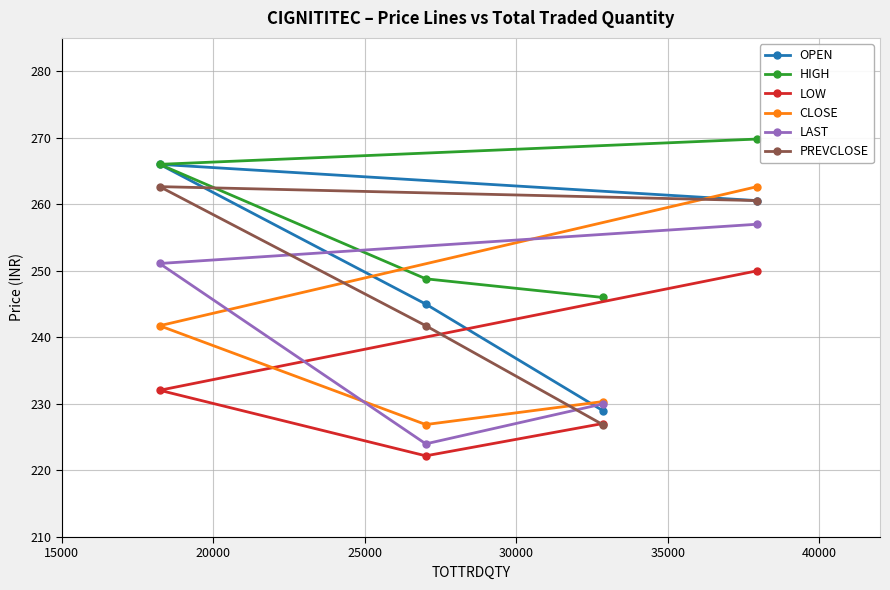

What is the smallest value displayed?

222.2